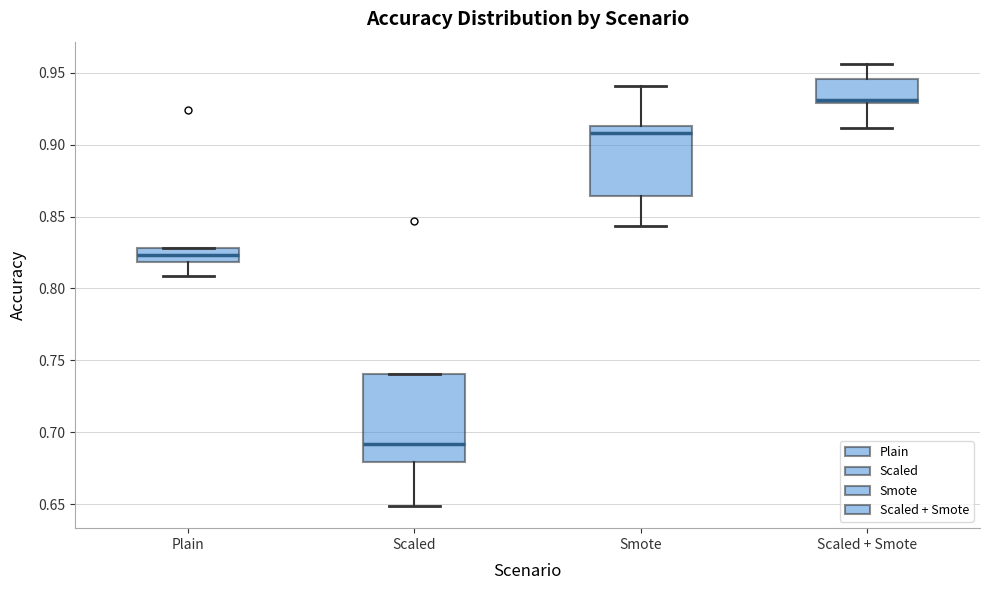

Which box is the tallest, from its lower edge to its upper edge?

Scaled